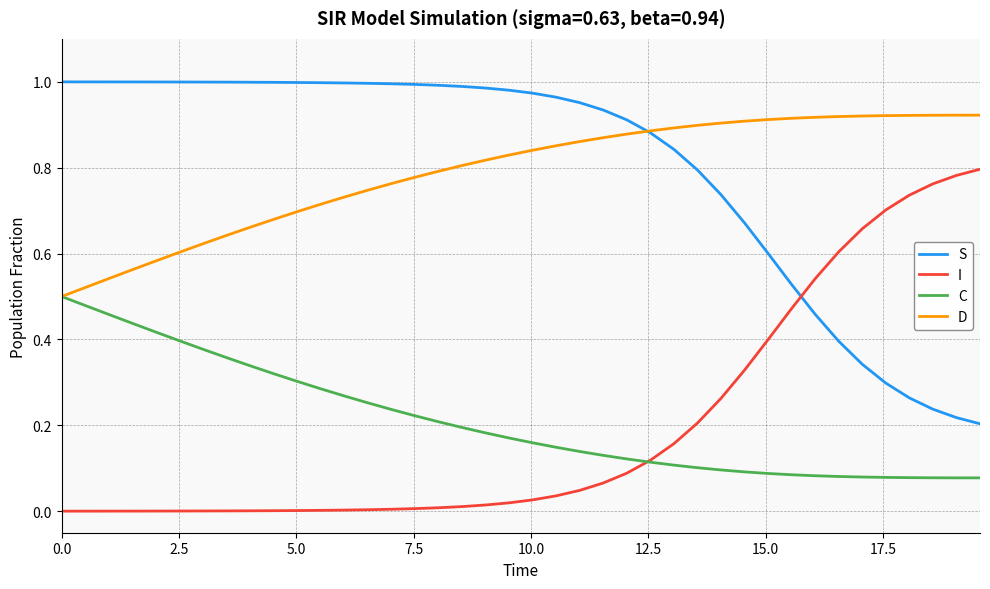

What are all the series names shown in the legend?

S, I, C, D